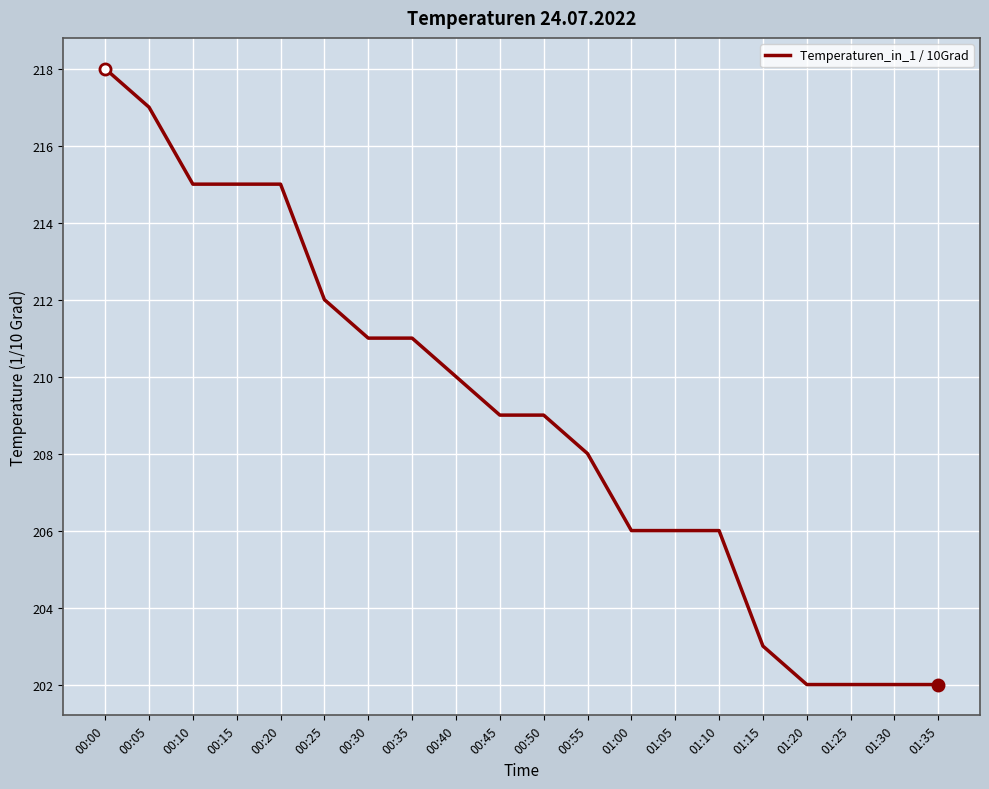

What is the ratio of the value at 01:15 to the value at 00:10?

0.9